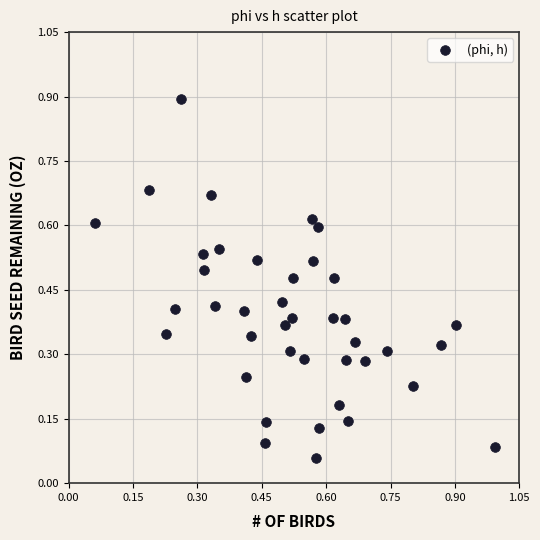

What is the range of X values (max minus min)?

0.9